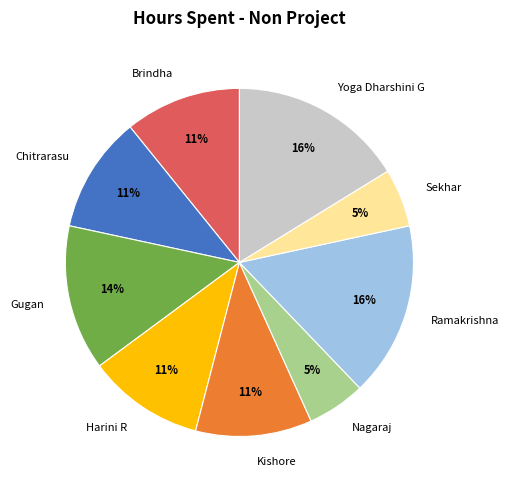

What percentage is the Yoga Dharshini G slice, to the nearest percent?

16%